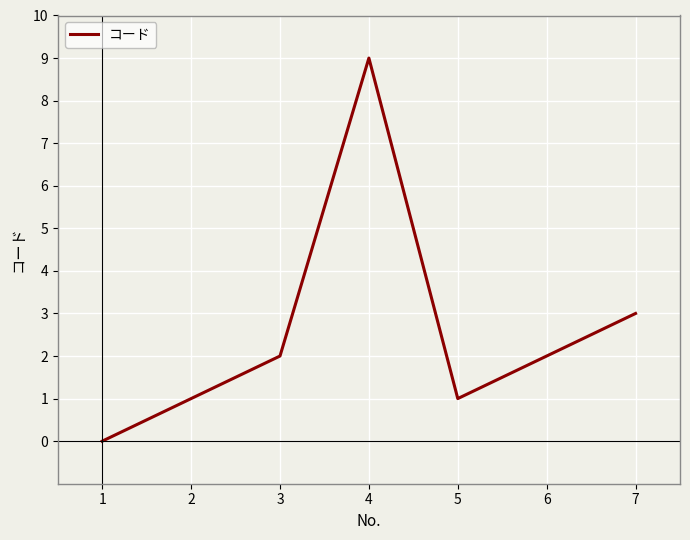

Reading left to right, transcribe all the data shown in this chart.

0	1	2	9	1	2	3